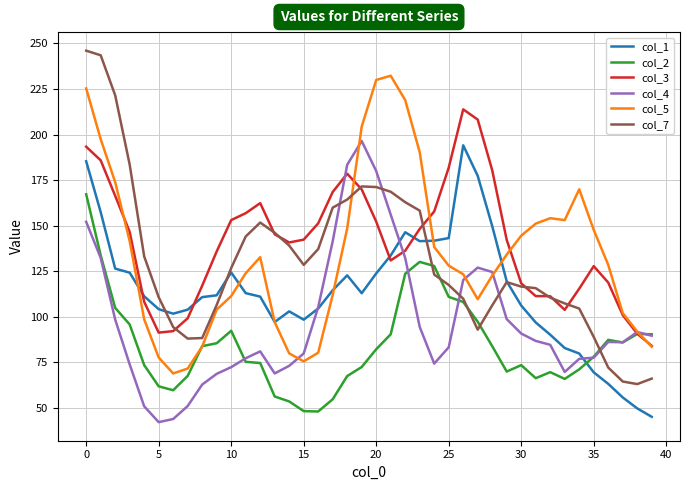

How many values in the col_5 series exceed 128?

21